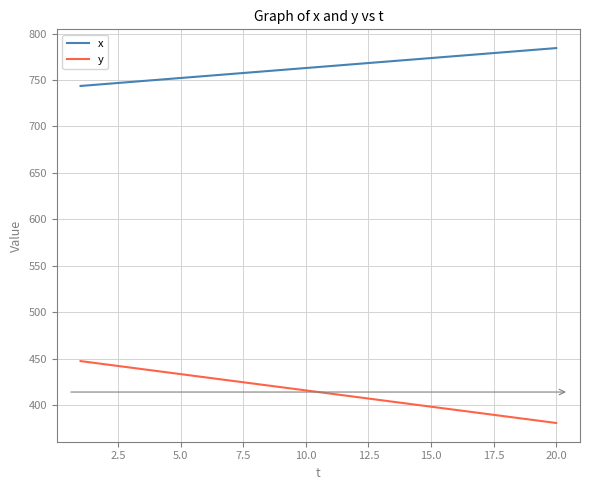

What is the difference between the maximum and minimum values in the y series?

66.6